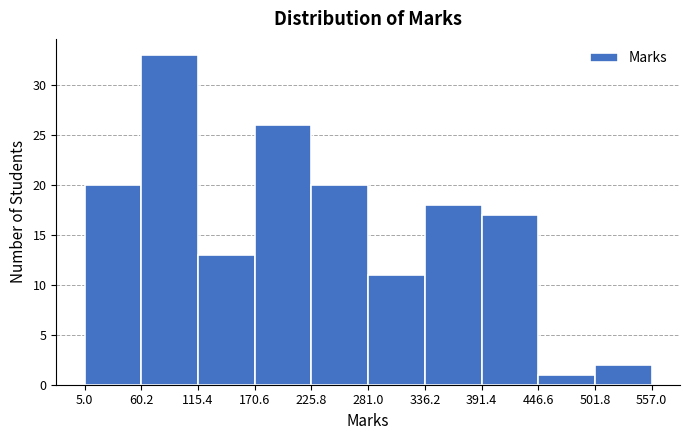

Reading left to right, list every bar in this chart as the range it spans on the x-axis followed by its height. The values are not printed on the chart, so give them approximately, as read against the axis.

5.0 to 60.2: 20
60.2 to 115.4: 33
115.4 to 170.6: 13
170.6 to 225.8: 26
225.8 to 281.0: 20
281.0 to 336.2: 11
336.2 to 391.4: 18
391.4 to 446.6: 17
446.6 to 501.8: 1
501.8 to 557.0: 2